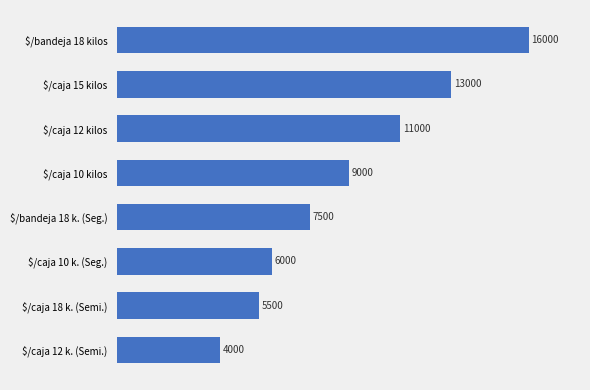

What is the sum of all values?

72000